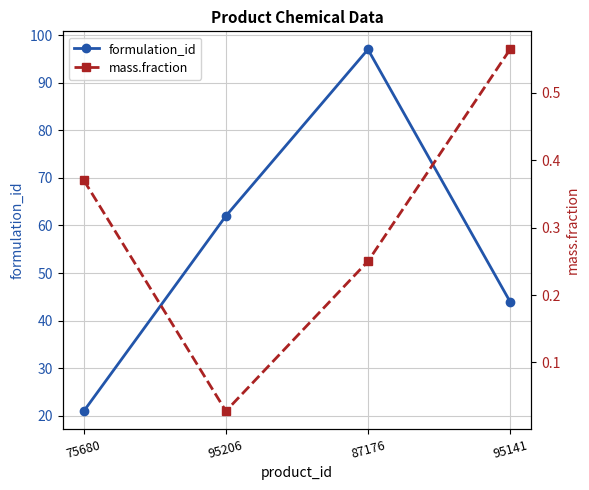

List the series in order of their peak value, lowest first.

mass.fraction, formulation_id